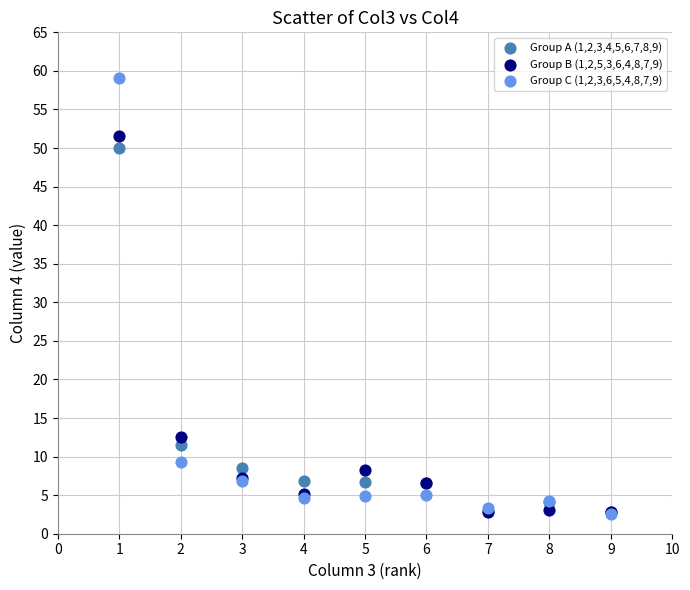

Which series has the widest spread of Y values?

Group C (1,2,3,6,5,4,8,7,9)